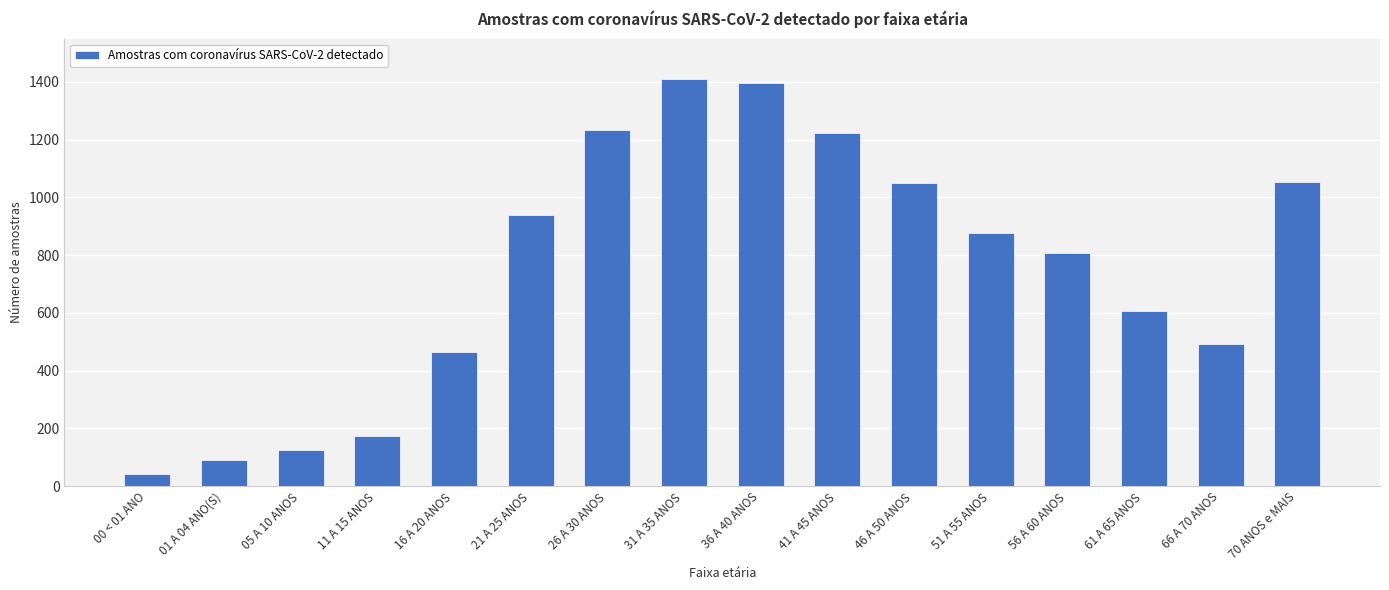

At which category does the chart reach its minimum across all series?

00 < 01 ANO